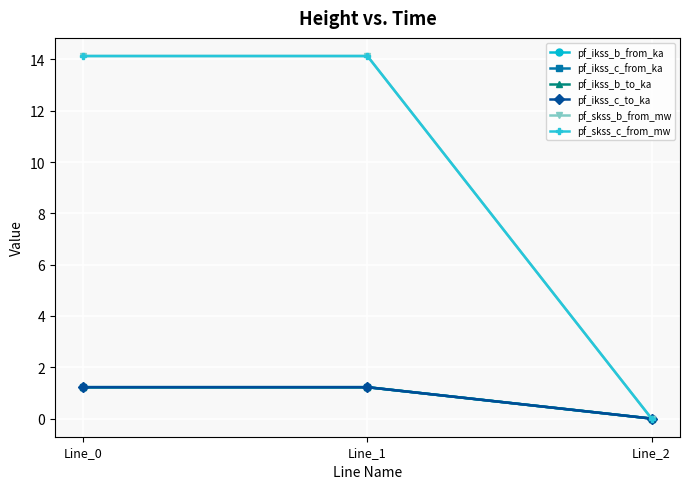

Is this an area chart (filled region under the line)?

No